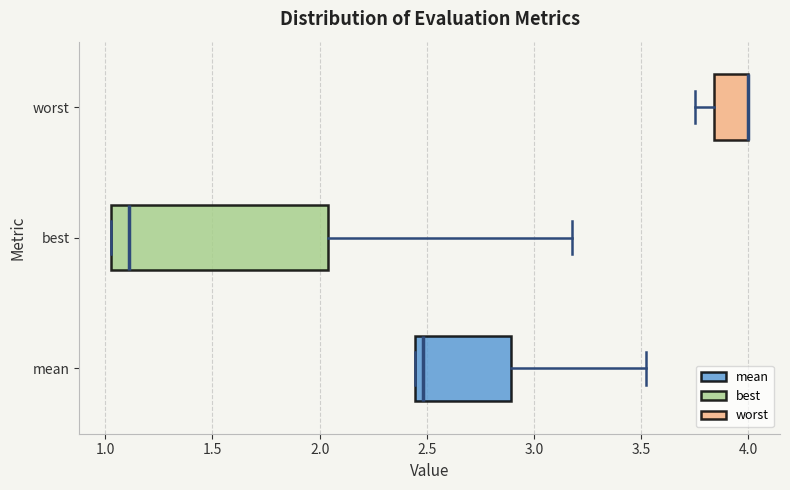

Reading bottom to top, read every box against the x-axis: the position of its median line, the range the box covers, and the ends of its whiskers. The values are not printed on the chart, so give them approximately, as read against the axis.

mean: median 2.50, box 2.45 to 2.90, whiskers 2.45 to 3.50
best: median 1.10, box 1.05 to 2.05, whiskers 1.05 to 3.20
worst: median 4.00 (drawn on the box's right edge), box 3.85 to 4.00, whiskers 3.75 to 4.00